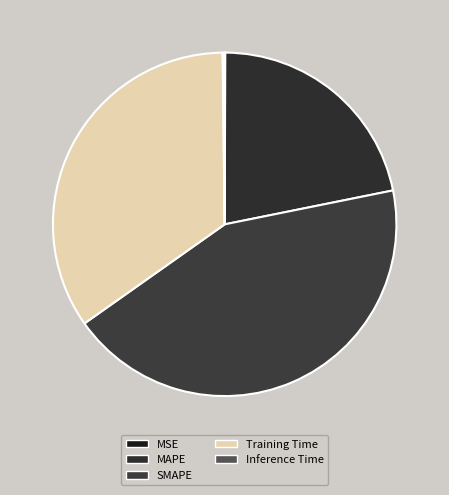

True or false: MAPE accounts for 27% of the total.

False